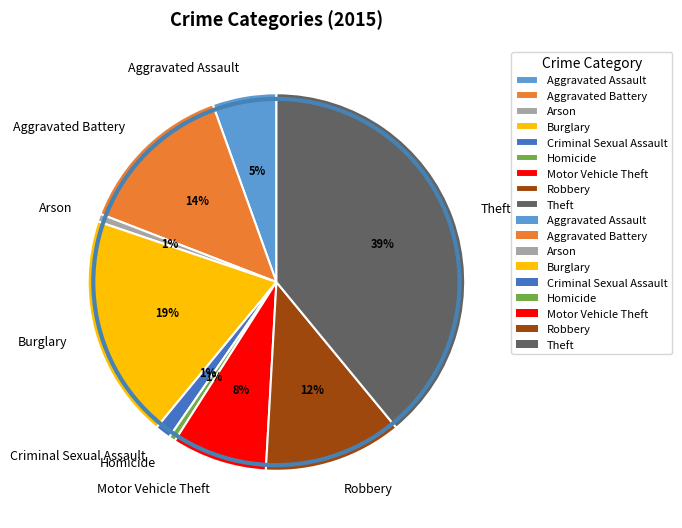

Is the sum of Criminal Sexual Assault and Aggravated Battery greater than half?

No